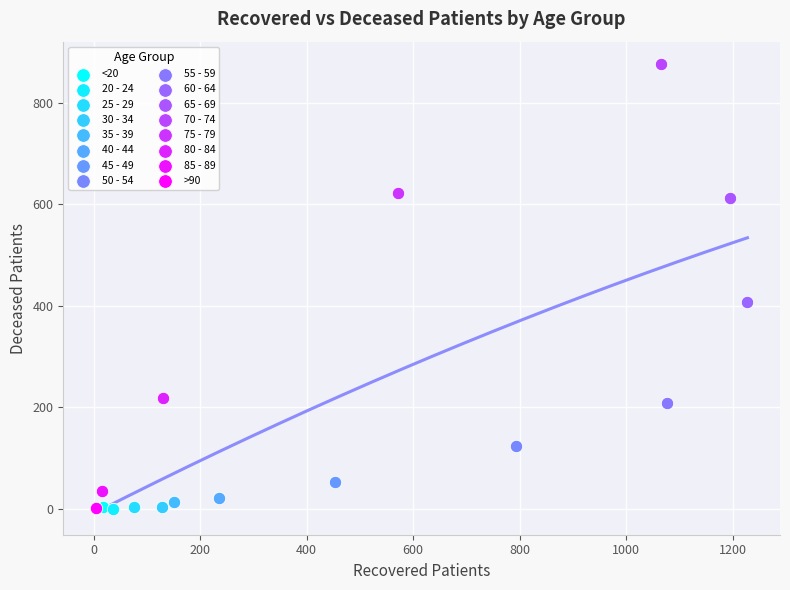

Which series reaches the maximum Y coordinate?

70 - 74